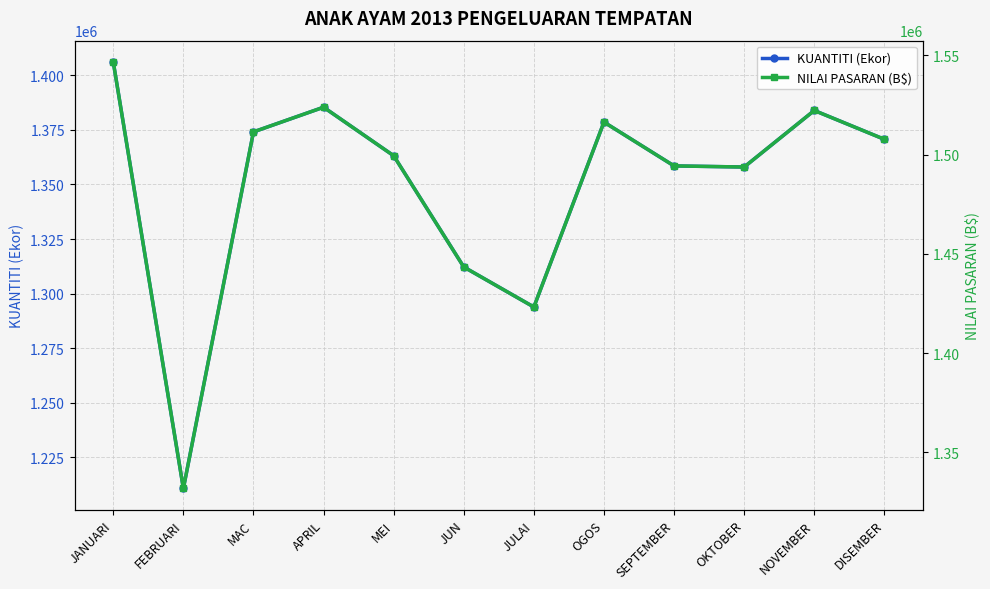

What is the total value across all series at OGOS?

2894965.5